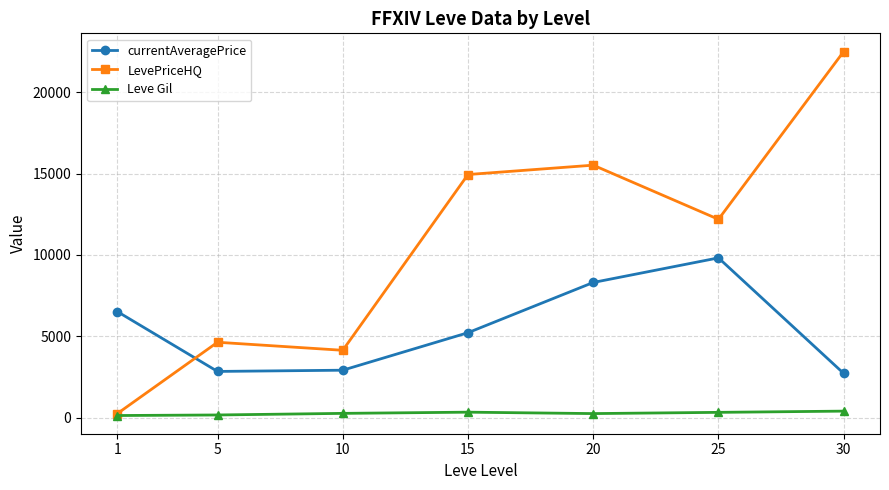

True or false: Leve Gil and currentAveragePrice intersect in this chart.

False